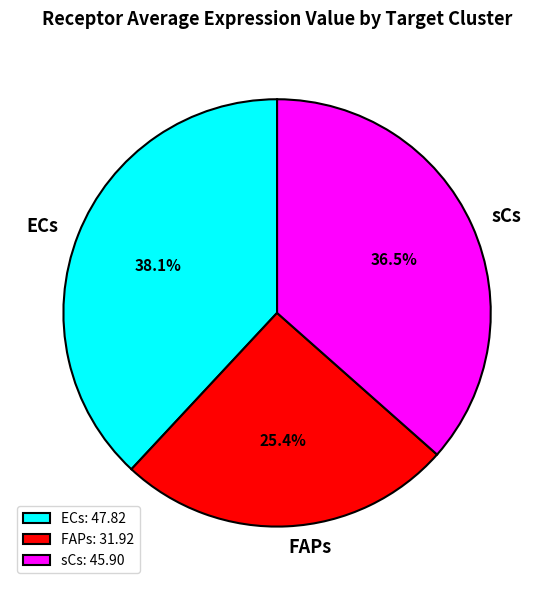

What percentage do ECs and FAPs together represent?

63.5%